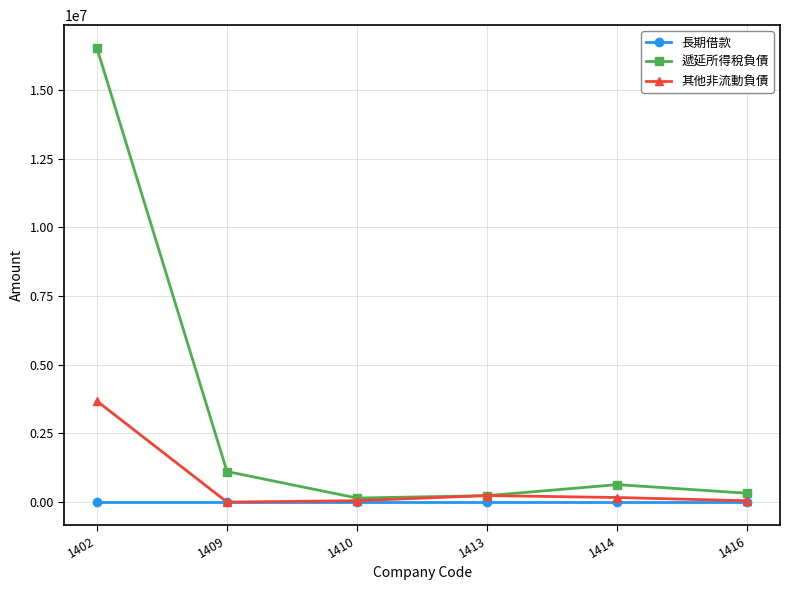

What is the highest value of the 其他非流動負債 series?

3678430